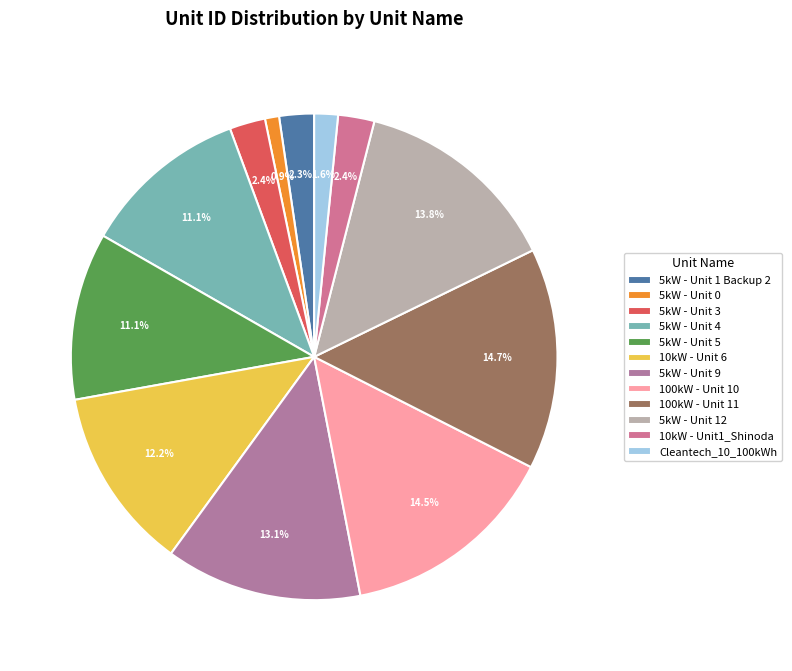

What percentage is the 5kW - Unit 5 slice, to the nearest percent?

11%